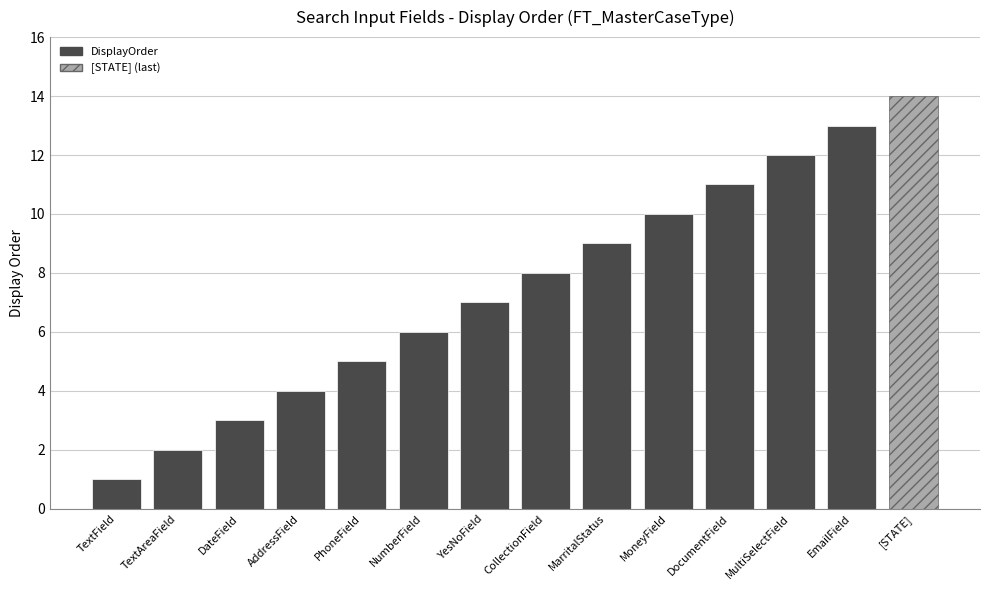

Rank the categories by value from lowest to highest.

TextField, TextAreaField, DateField, AddressField, PhoneField, NumberField, YesNoField, CollectionField, MarritalStatus, MoneyField, DocumentField, MultiSelectField, EmailField, [STATE]